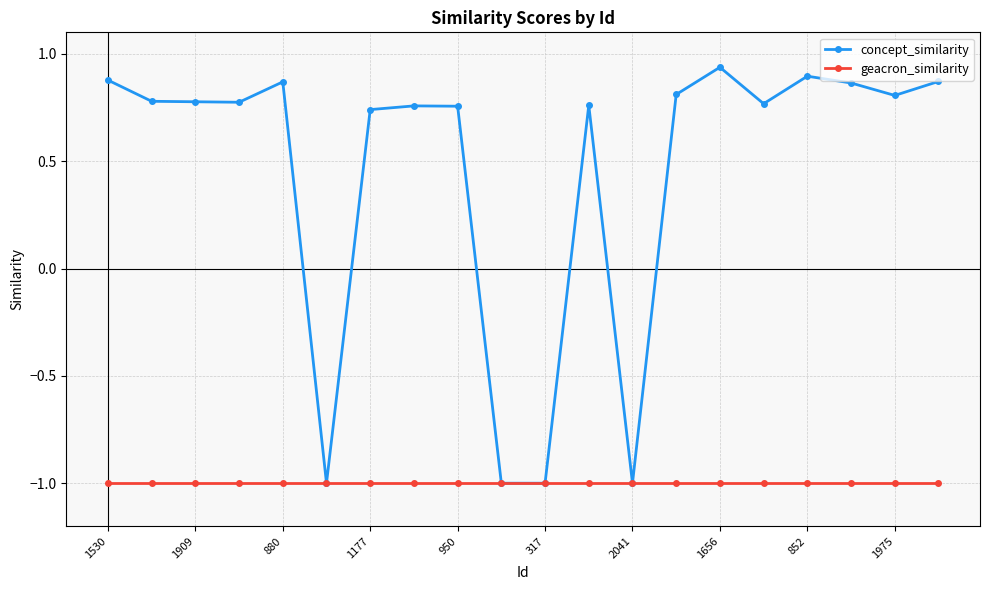

What is the value of the geacron_similarity point at the 1st from the left?

-1.0